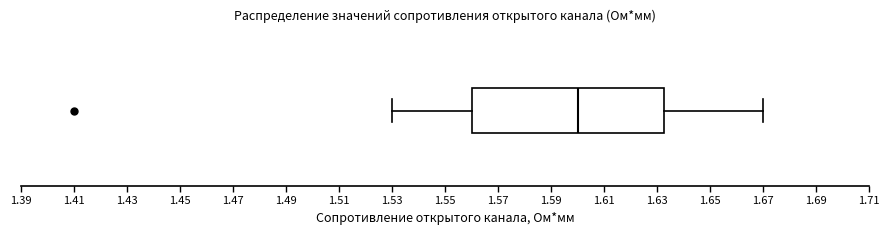

Read this box plot against the x-axis: the position of the median line, the range covered by the box, and the ends of both whiskers. The values are not printed on the chart, so give them approximately, as read against the axis.

median 1.600, box 1.560 to 1.632, whiskers 1.530 to 1.670